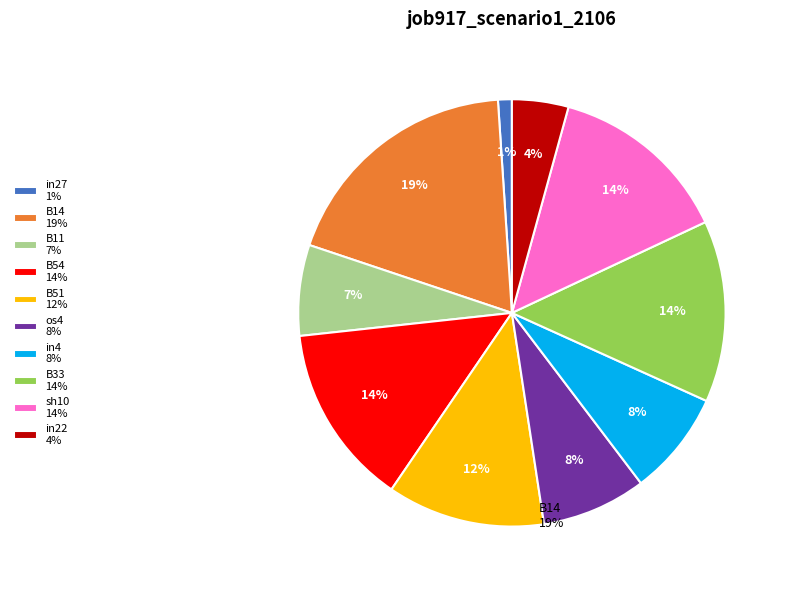

To the nearest percent, what is the combined percentage of B51 and in4?

20%